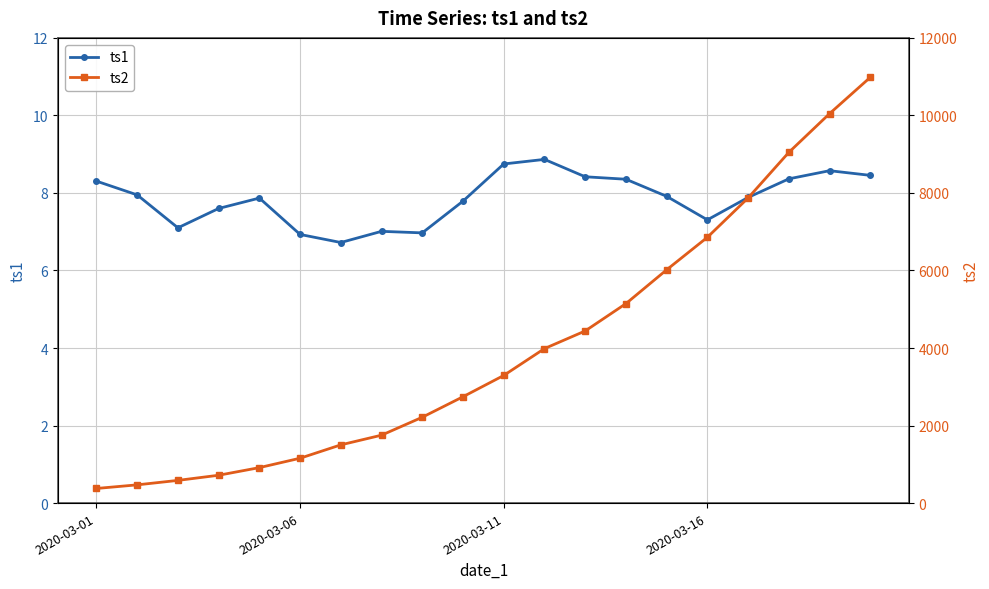

What is the minimum value for ts1?

6.7